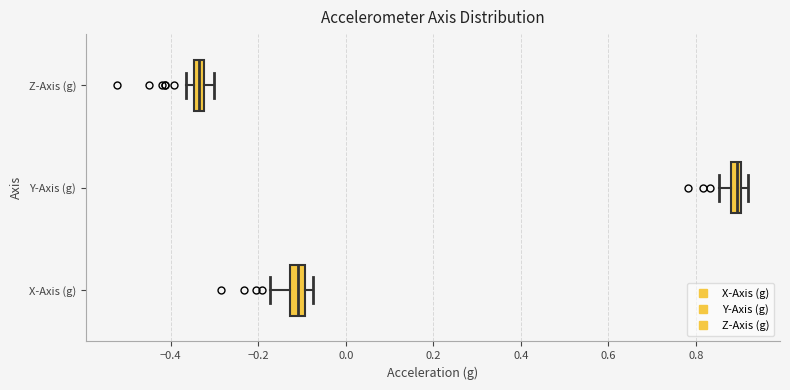

Where does the left whisker of the box for X-Axis (g) end on the x-axis? The values are not printed on the chart, so give them approximately, as read against the axis.

-0.18